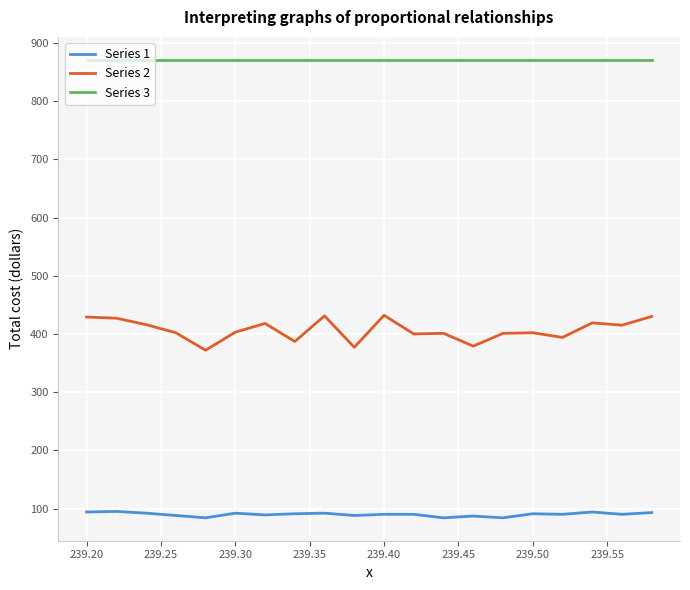

True or false: Series 2 has more than 1 interior local peaks.

True